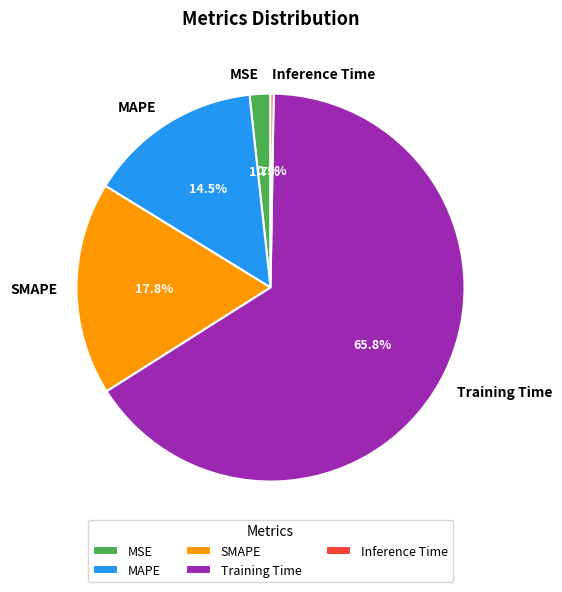

Which category accounts for the majority?

Training Time